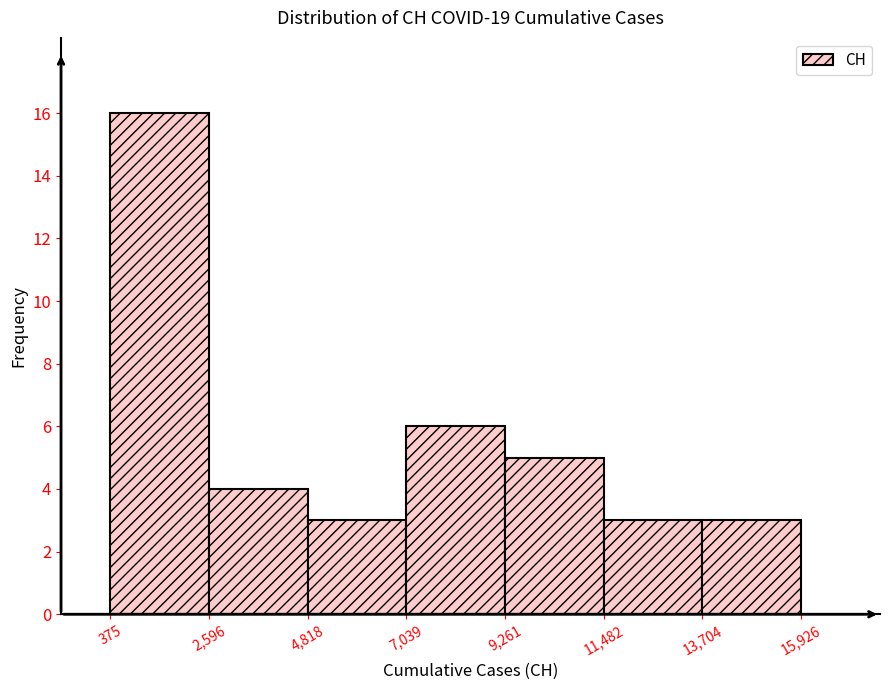

Which range on the x-axis has the tallest bar?

375 to 2,596